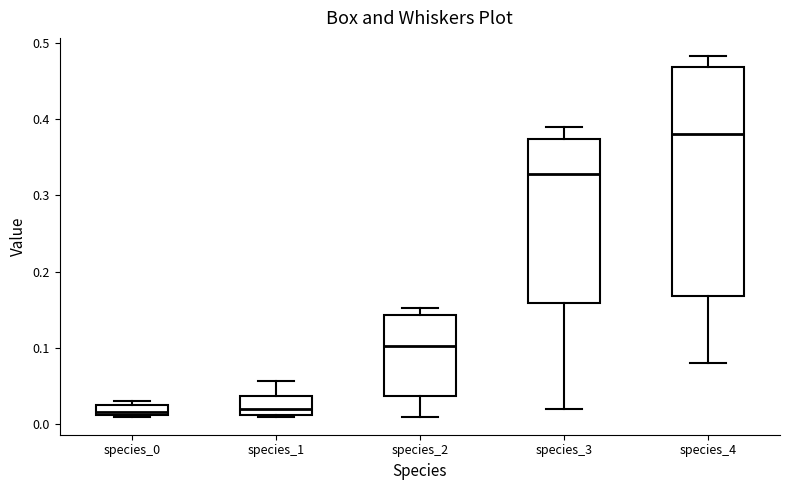

Which box is the tallest, from its lower edge to its upper edge?

species_4